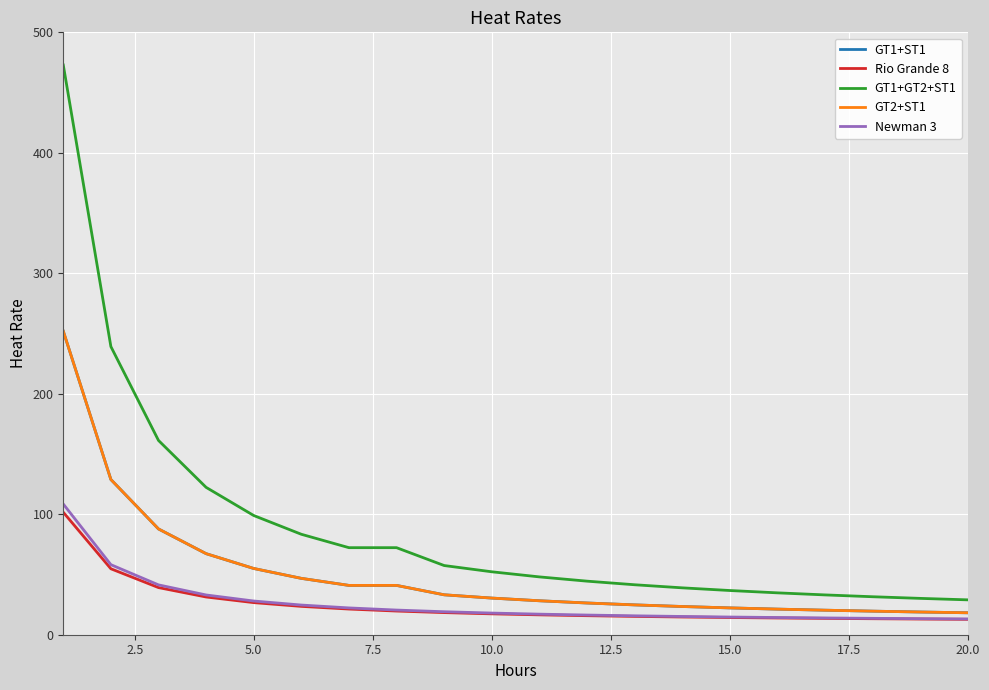

Does the chart display data point markers on the line(s)?

No